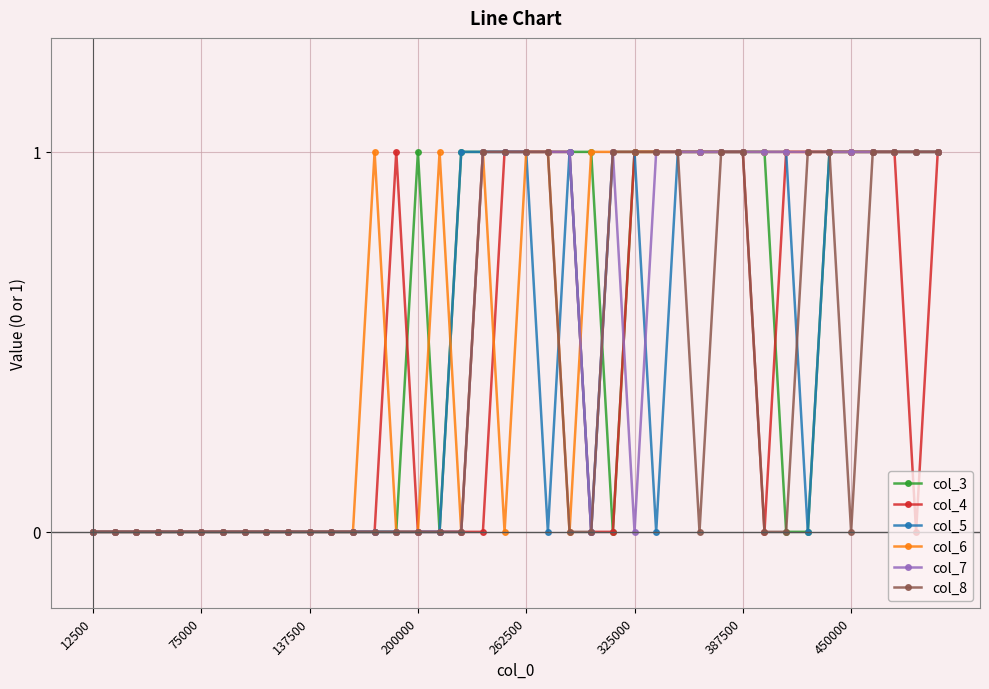

Rank the series by their average value, from highest to lowest.

col_6, col_3, col_7, col_5, col_4, col_8